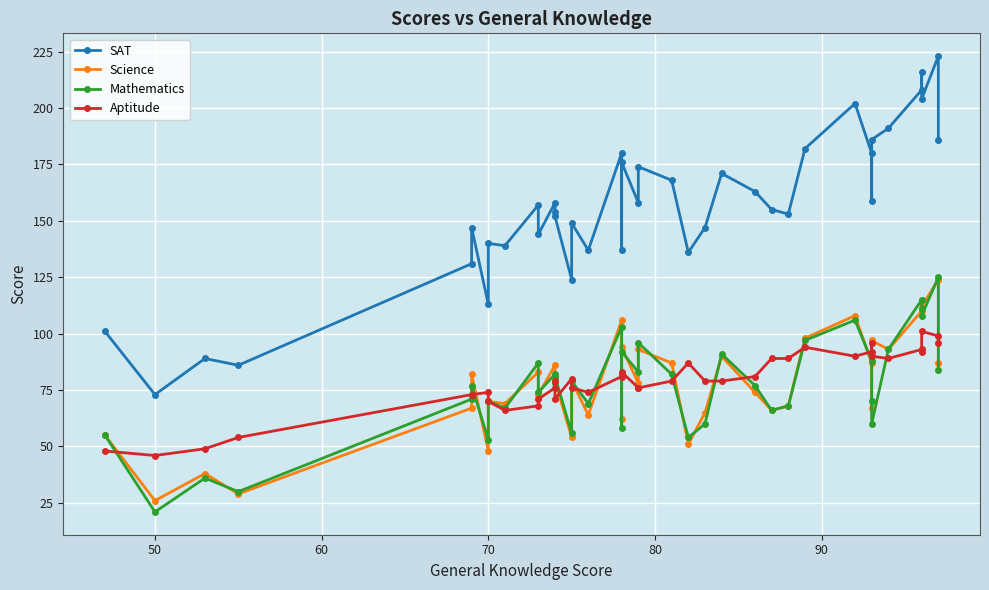

What are all the series names shown in the legend?

SAT, Science, Mathematics, Aptitude